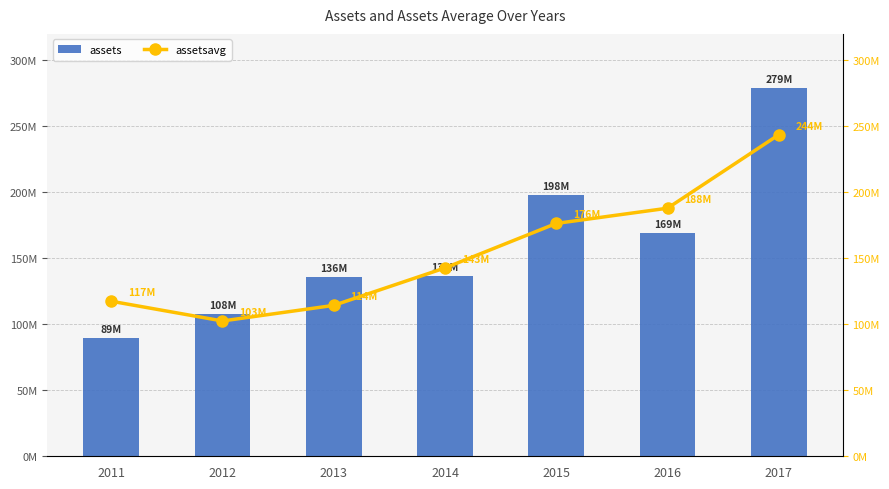

Reading left to right, extract all data points from this chart.

assets: 2011=89374000	2012=108073000	2013=135988000	2014=136625000	2015=198207000	2016=168900000	2017=279145000
assetsavg: 2011=117466000	2012=102510250	2013=114320750	2014=142686500	2015=176407000	2016=187938500	2017=243602500